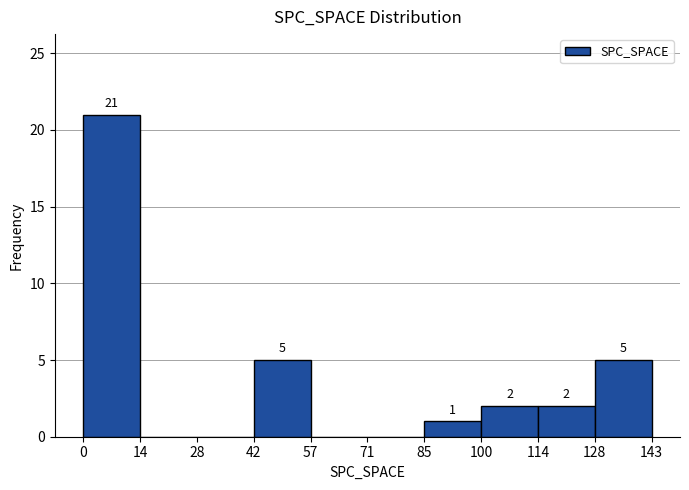

Which range on the x-axis has the tallest bar?

0 to 14